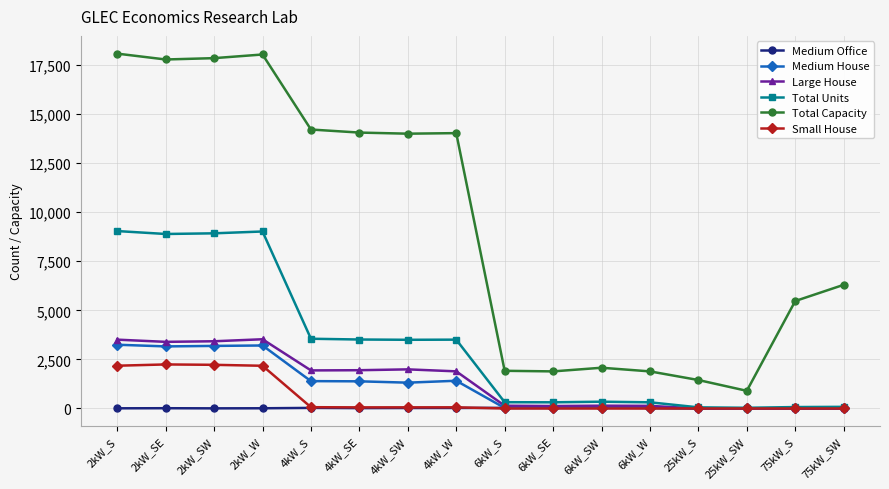

What is the value of the Total Capacity point at the 2nd from the left?

17780